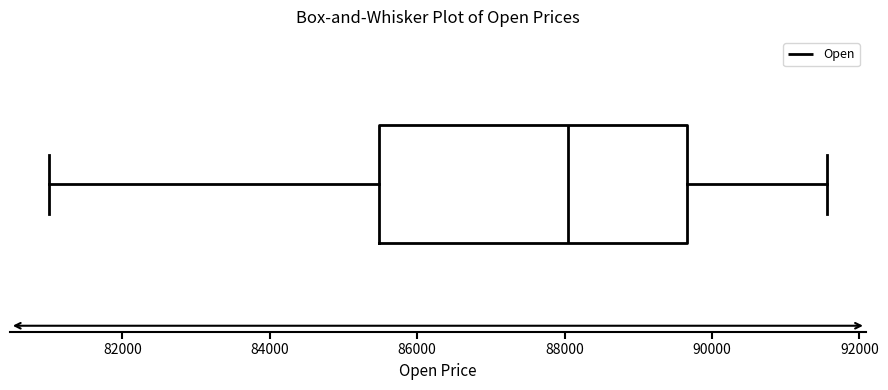

Where does the median line of the box sit on the x-axis? The values are not printed on the chart, so give them approximately, as read against the axis.

88000